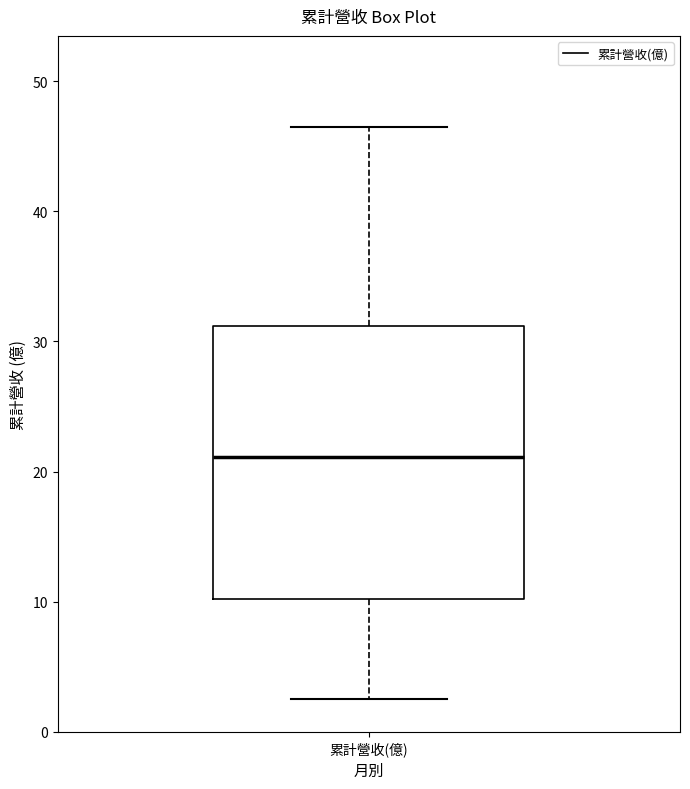

Where does the lower whisker of the box for 累計營收(億) end on the y-axis? The values are not printed on the chart, so give them approximately, as read against the axis.

3